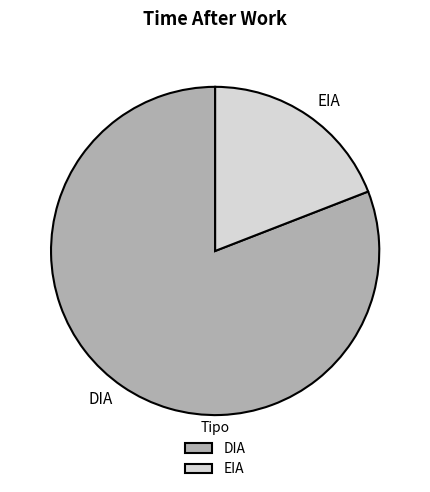

Is there any slice that represents more than half of the pie?

Yes